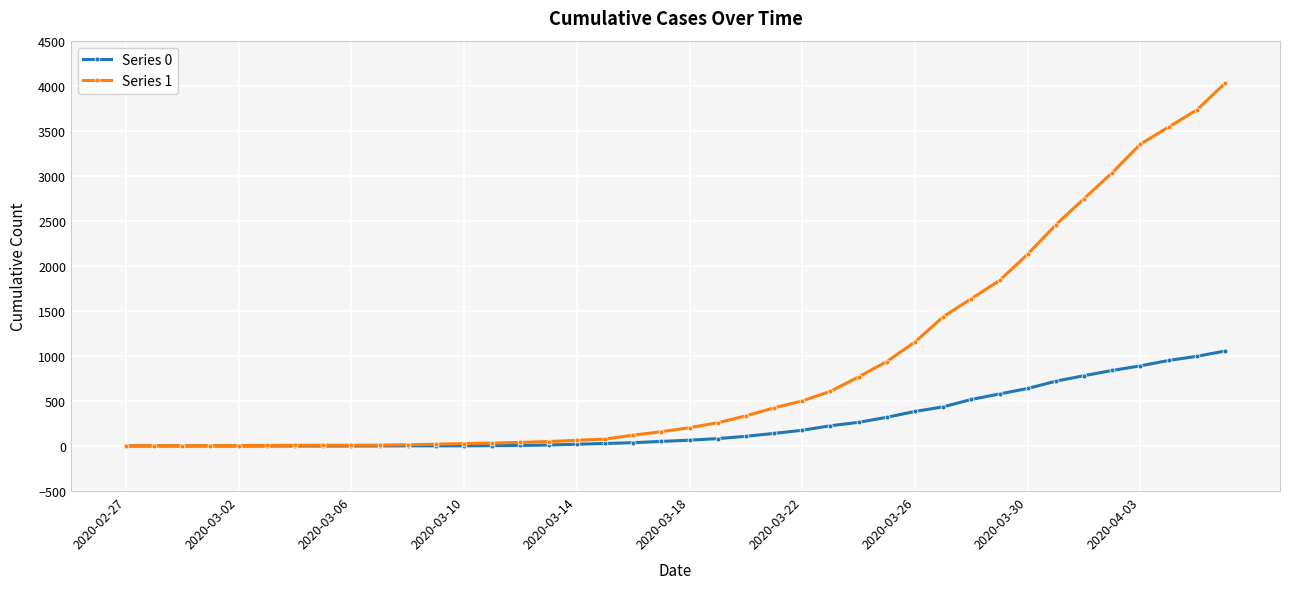

Which series has the largest total across all categories?

Series 1